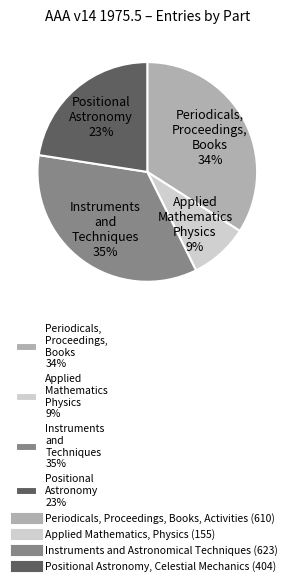

Rank the categories by value from highest to lowest.

Instruments and Techniques 35%, Periodicals, Proceedings, Books 34%, Positional Astronomy 23%, Applied Mathematics Physics 9%